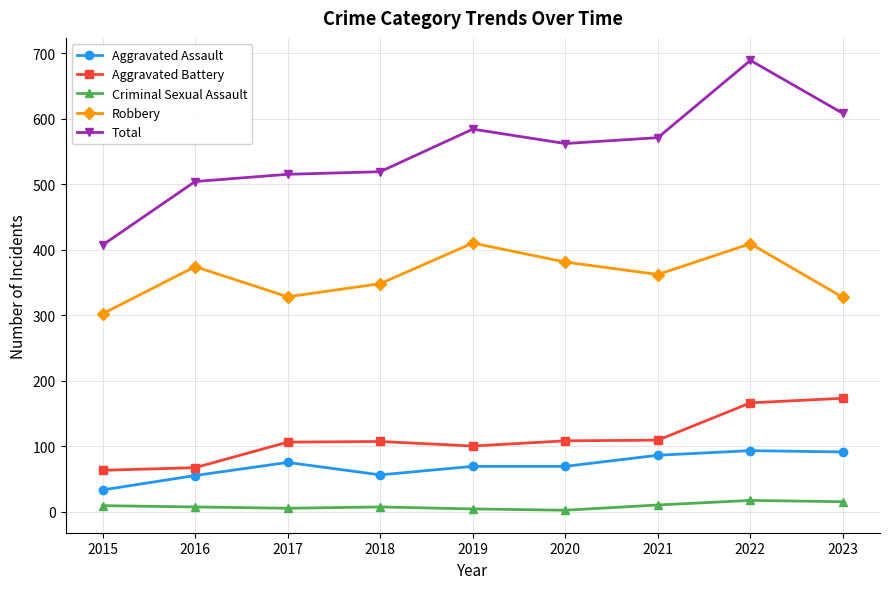

What is the minimum value for Aggravated Battery?

63